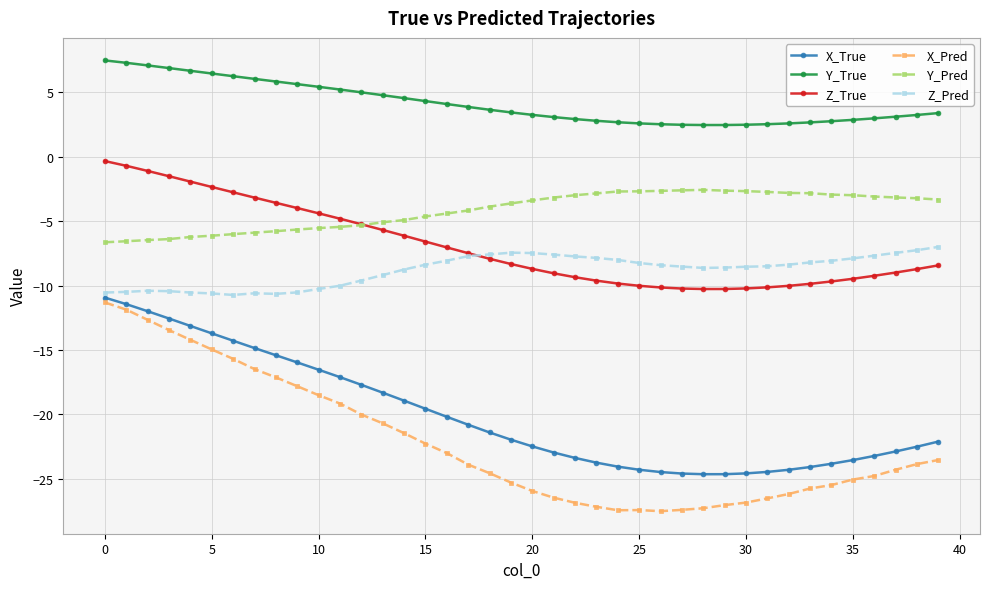

What is the value of the X_True point at the 37th from the left?

-23.2